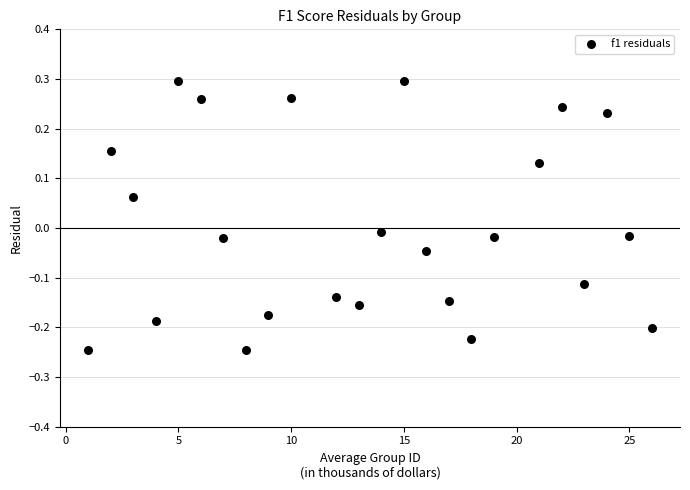

What is the range of Y values (max minus min)?

0.5